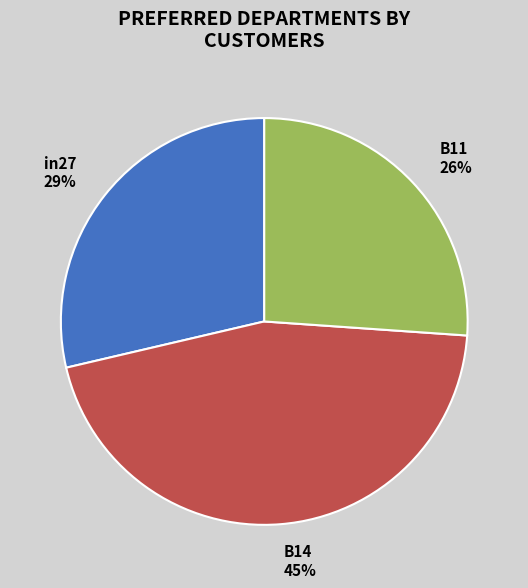

Which has a higher value, in27 or B11?

in27